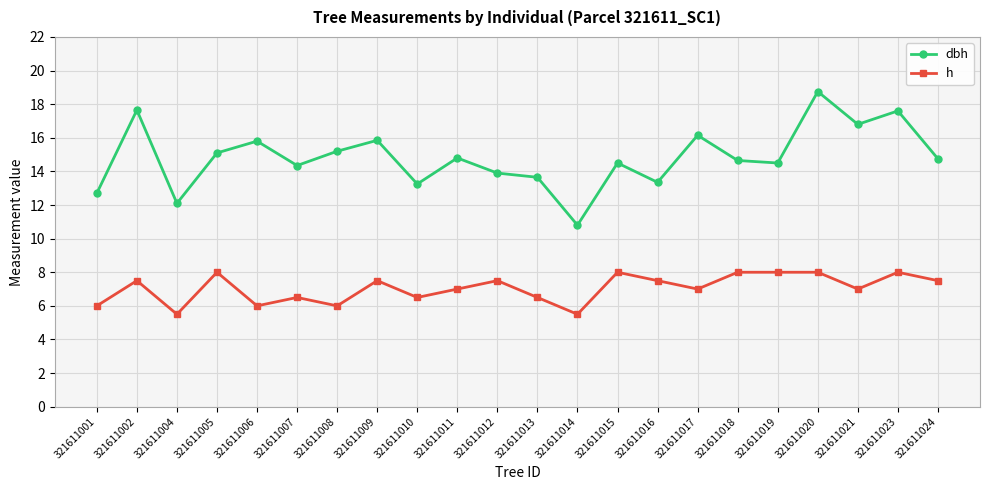

Which series has the largest total across all categories?

dbh